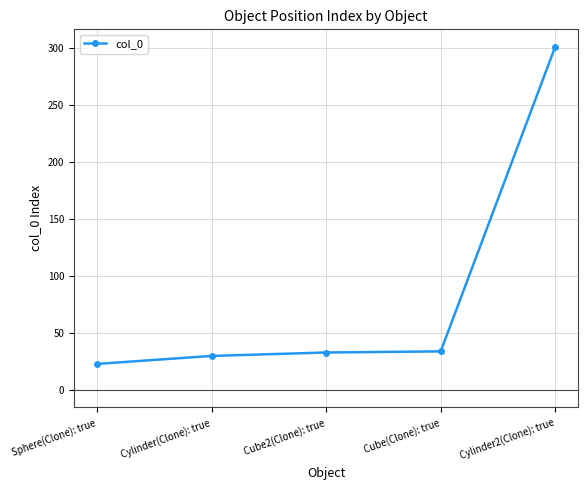

What is the label of the 4th point from the left?

Cube(Clone): true